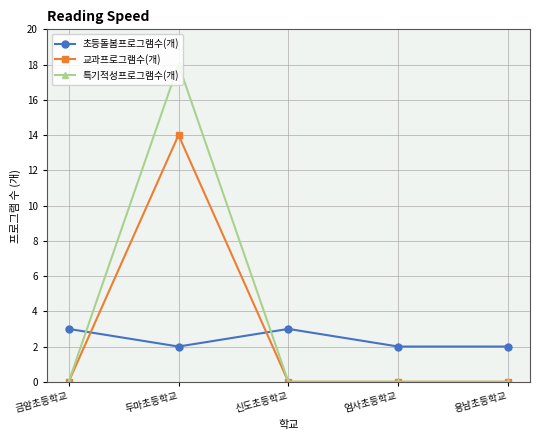

How many distinct data groups are displayed?

3